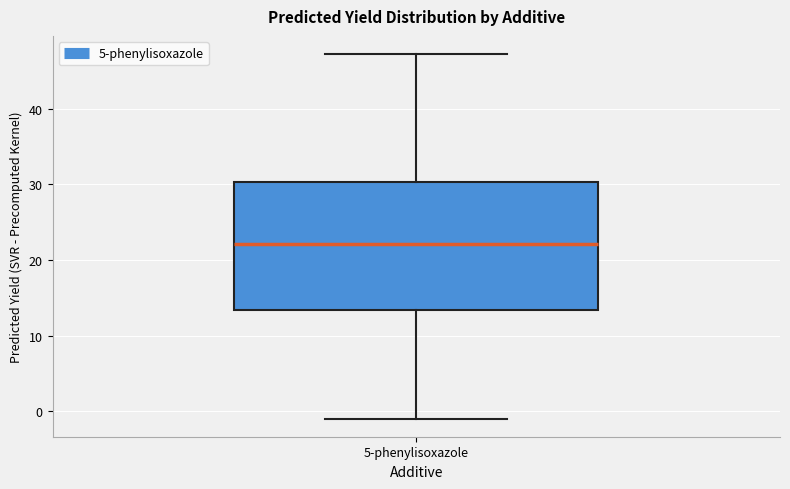

Read this box plot against the y-axis: the position of the median line, the range covered by the box, and the ends of both whiskers. The values are not printed on the chart, so give them approximately, as read against the axis.

median 22, box 13 to 30, whiskers -1 to 47